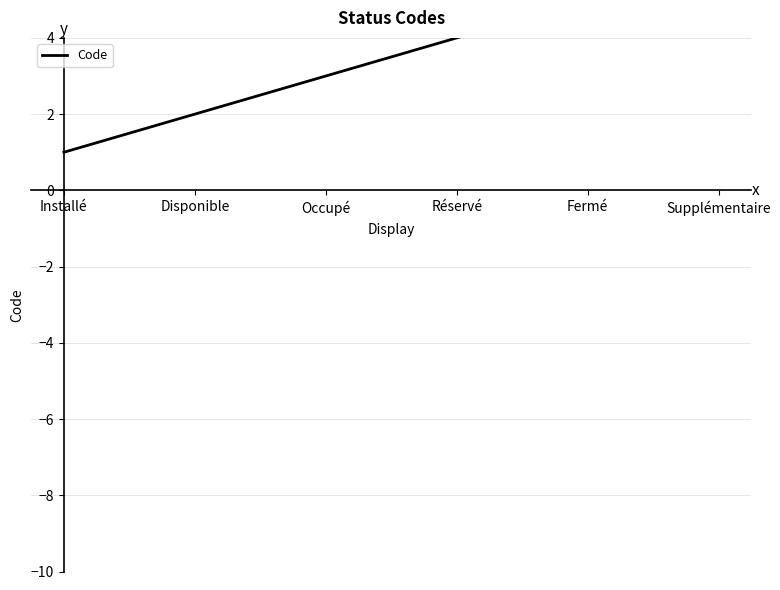

At which label is the value closest to 3?

Occupé